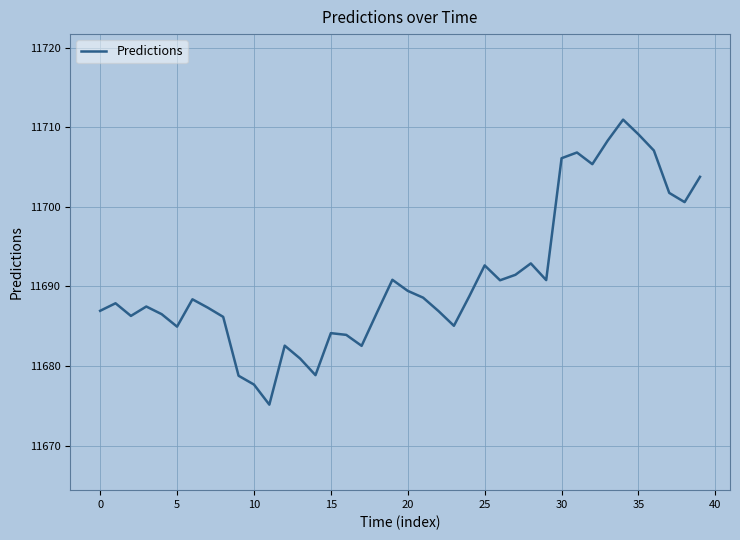

What is the minimum value shown in the chart?

11675.1